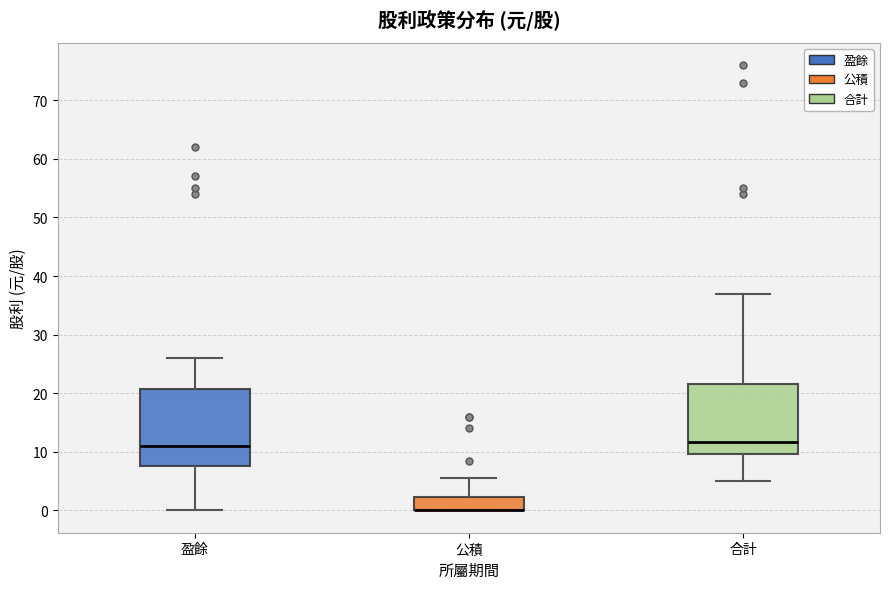

Reading left to right, read every box against the y-axis: the position of its median line, the range the box covers, and the ends of its whiskers. The values are not printed on the chart, so give them approximately, as read against the axis.

盈餘: median 11, box 8 to 21, whiskers 0 to 26
公積: median 0 (drawn on the box's lower edge), box 0 to 2, whiskers 0 to 6
合計: median 12, box 10 to 22, whiskers 5 to 37